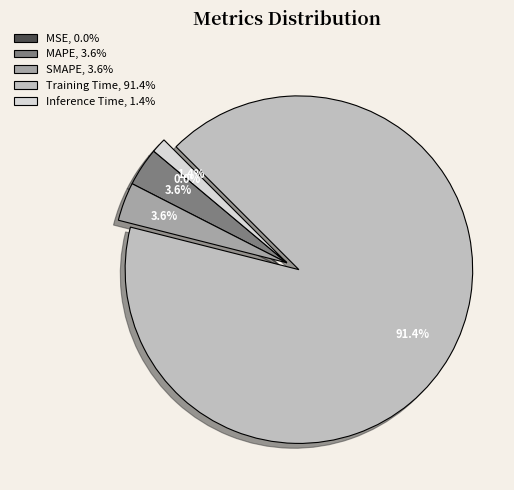

Is it true that Inference Time is 11% of the pie?

False